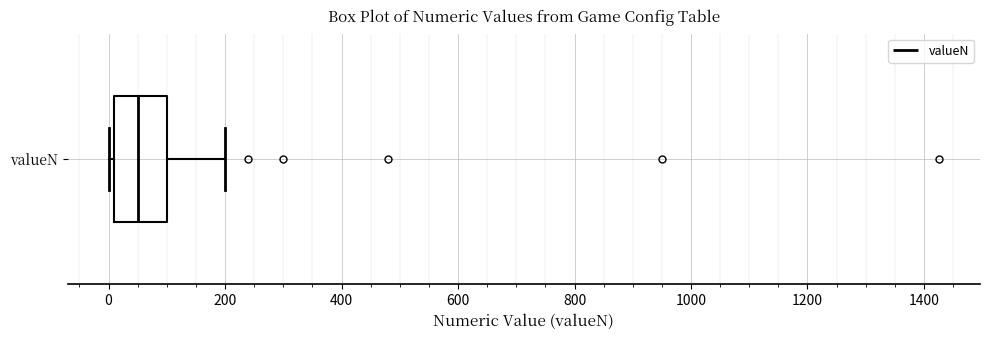

Transcribe this box plot: give where the median line is, the range the box spans, and where the two whiskers end, as read against the x-axis. The values are not printed on the chart, so give them approximately, as read against the axis.

median 60, box 20 to 100, whiskers 0 to 200